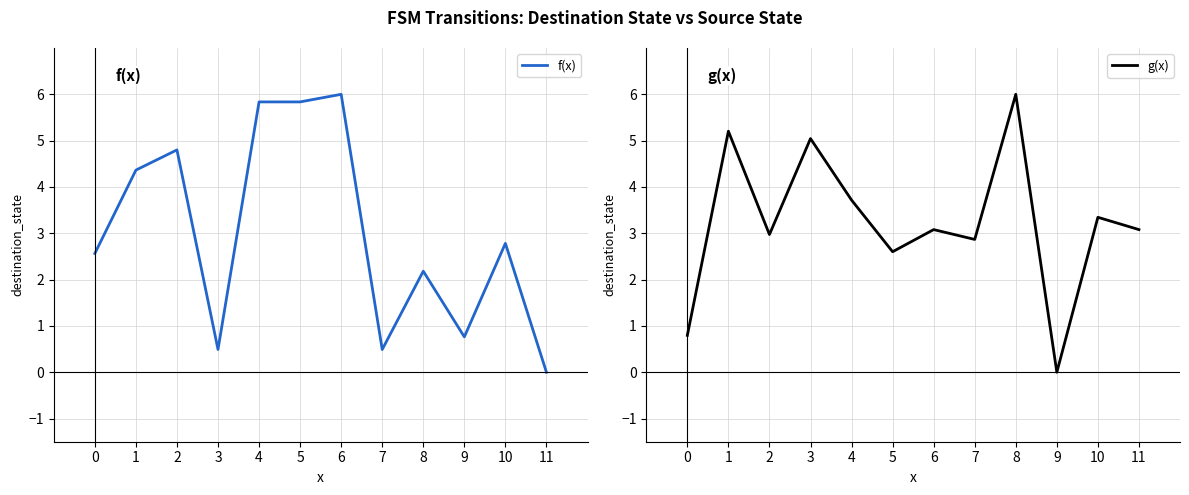

Reading right to left, what are all the values shown in this chart?

f(x): 0.0	2.8	0.8	2.2	0.5	6.0	5.8	5.8	0.5	4.8	4.4	2.6
g(x): 3.1	3.3	0.0	6.0	2.9	3.1	2.6	3.7	5.0	3.0	5.2	0.8